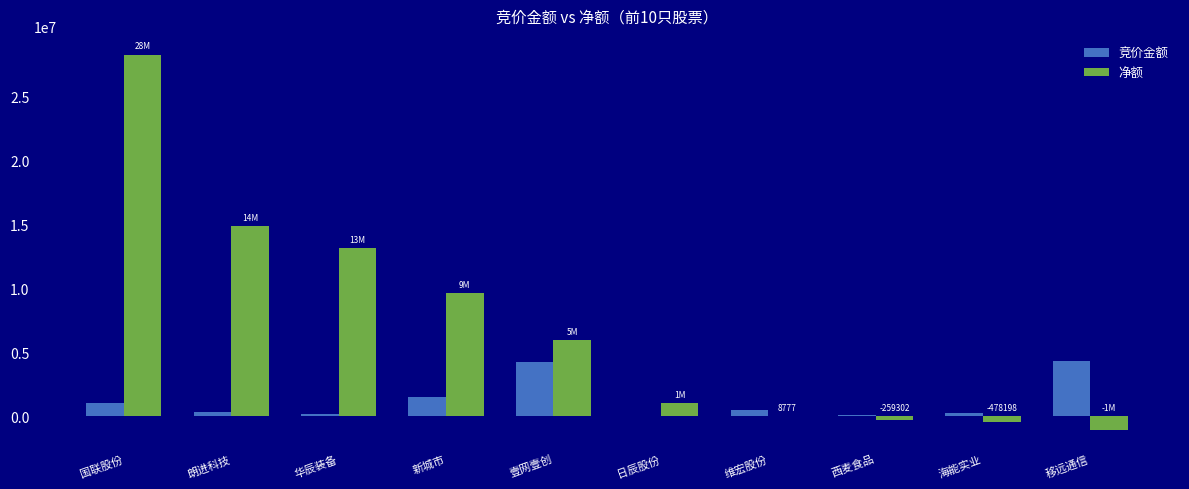

Is the value of 净额 at 新城市 greater than the value of 竞价金额 at 国联股份?

Yes